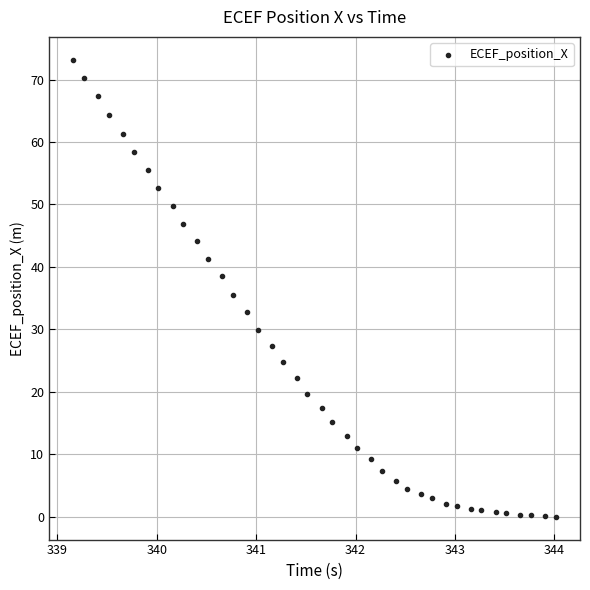

What is the range of Y values (max minus min)?

73.2